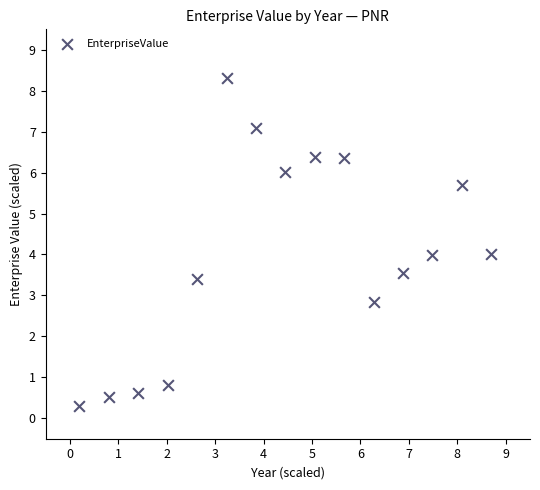

What is the range of X values (max minus min)?

8.5